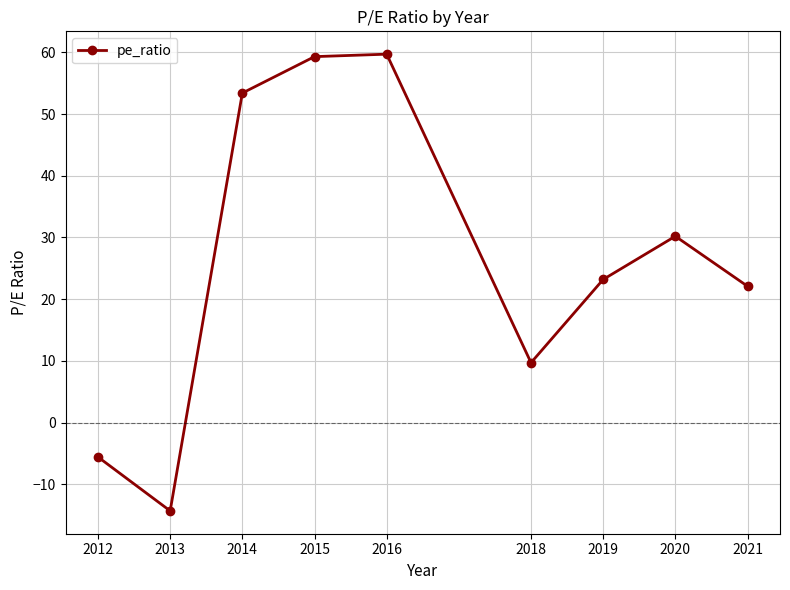

What is the change in value from 2014 to 2016?

+6.3